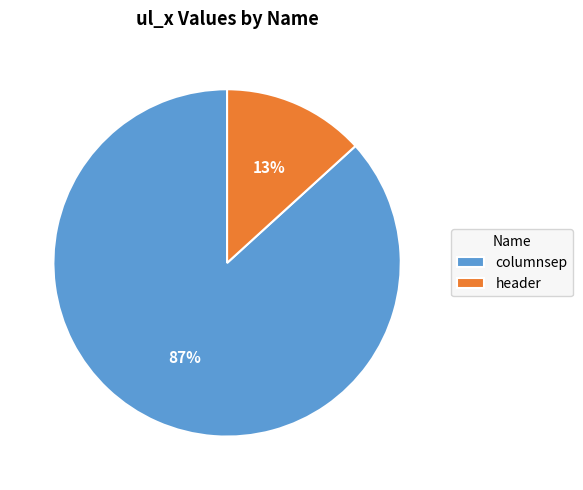

How many segments does this pie chart have?

2